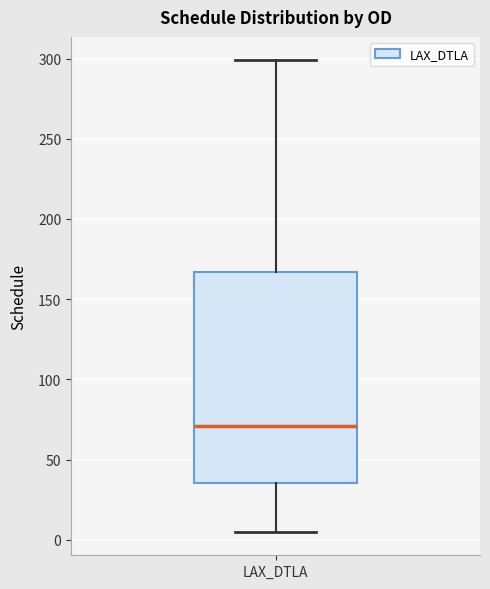

Transcribe this box plot: give where the median line is, the range the box spans, and where the two whiskers end, as read against the y-axis. The values are not printed on the chart, so give them approximately, as read against the axis.

median 70, box 35 to 165, whiskers 5 to 300